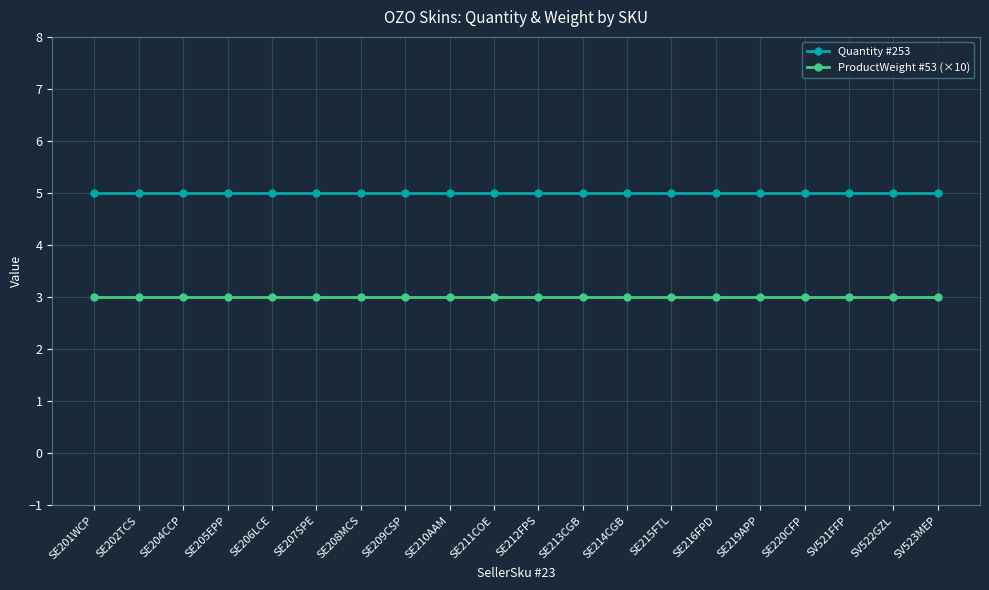

What is the highest value of the ProductWeight #53 (×10) series?

3